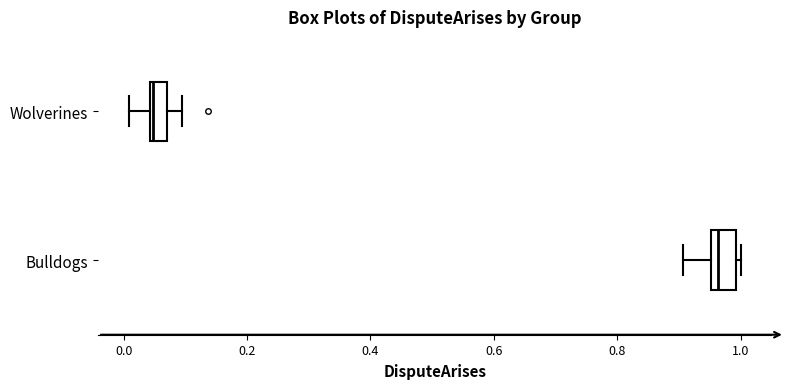

Which box's median line is the furthest to the left?

Wolverines